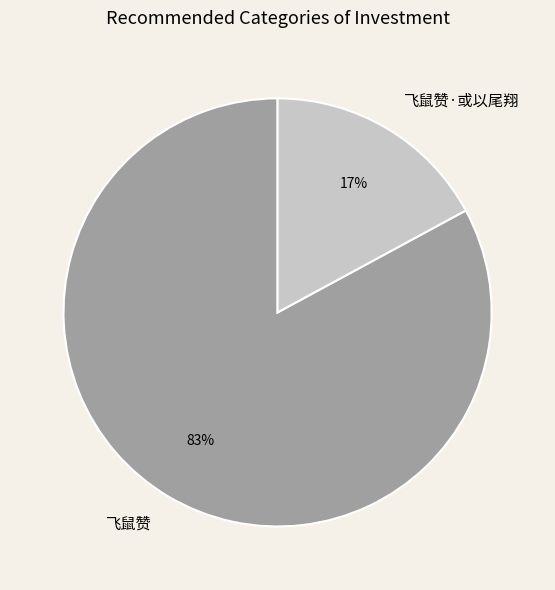

What percentage is the 飞鼠赞·或以尾翔 slice, to the nearest percent?

17%